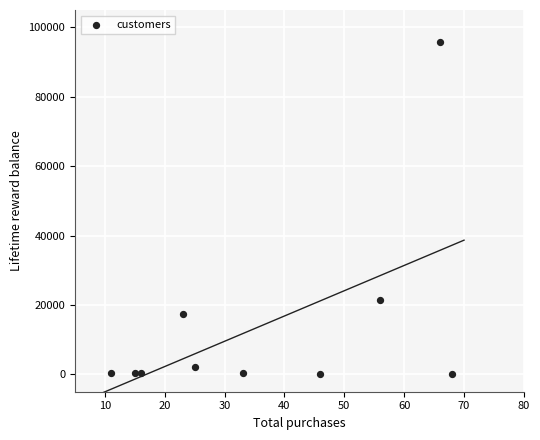

What is the range of Y values (max minus min)?

95838